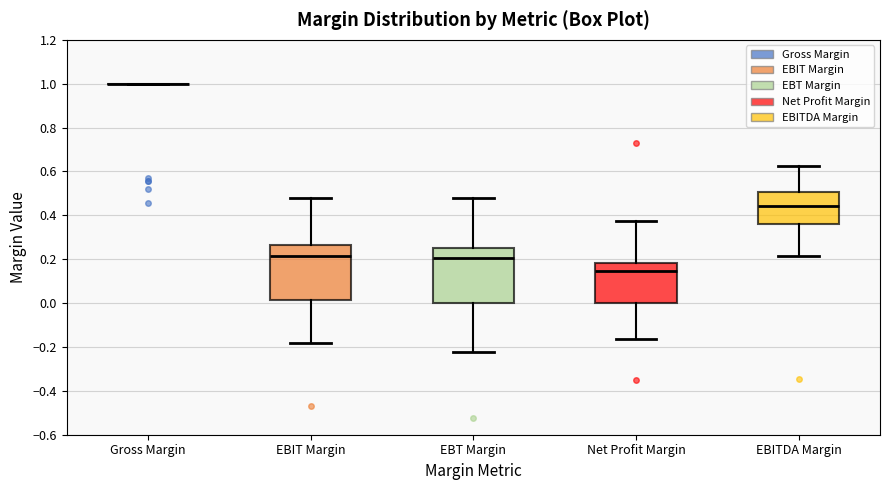

Reading left to right, transcribe this box plot: for each box, give where its median line is, the range the box spans, and where its two whiskers end, as read against the y-axis. The values are not printed on the chart, so give them approximately, as read against the axis.

Gross Margin: box collapsed to a line at 1.00, whiskers 1.00 to 1.00
EBIT Margin: median 0.22, box 0.02 to 0.26, whiskers -0.18 to 0.48
EBT Margin: median 0.20, box 0.00 to 0.24, whiskers -0.22 to 0.48
Net Profit Margin: median 0.14, box 0.00 to 0.18, whiskers -0.16 to 0.38
EBITDA Margin: median 0.44, box 0.36 to 0.50, whiskers 0.22 to 0.62